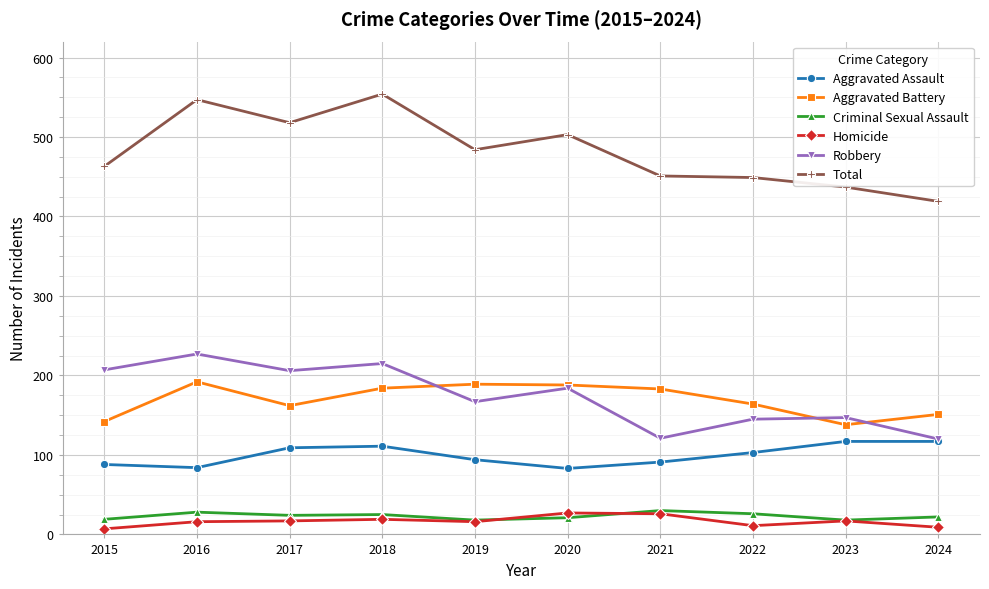

In Aggravated Battery, how many points are lower than both neighbors (excluding endpoints)?

2